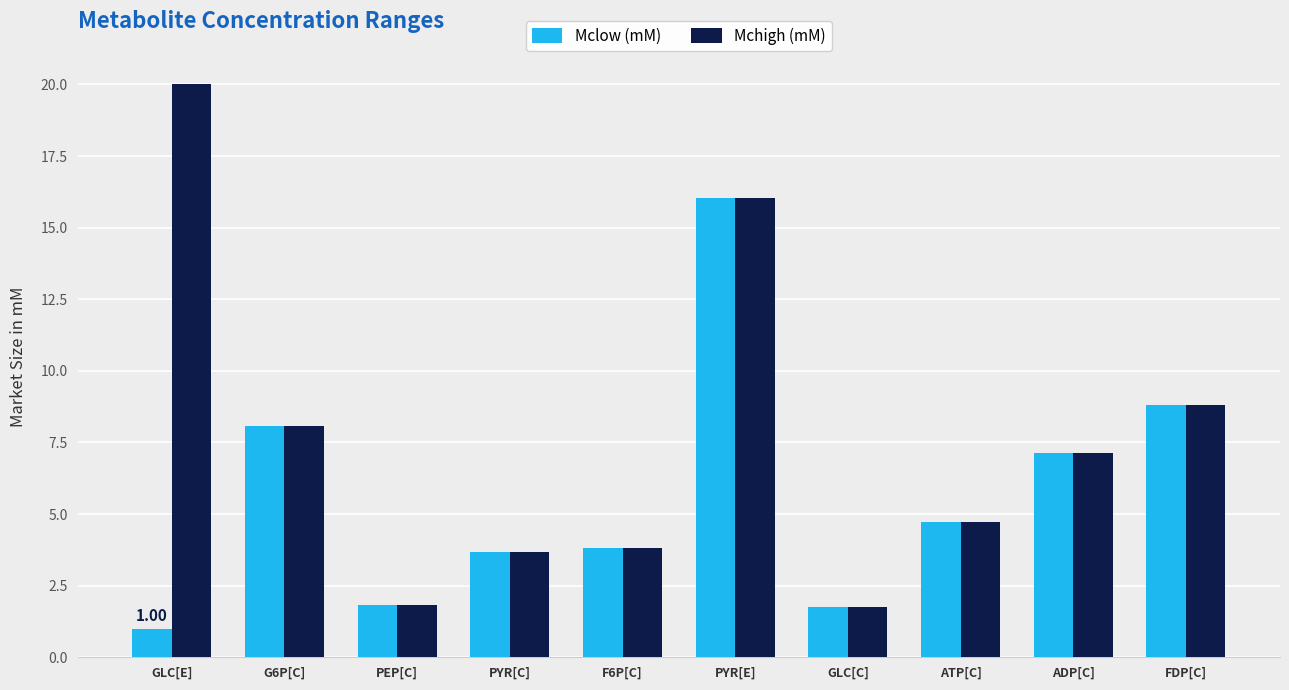

Reading right to left, transcribe all the data shown in this chart.

Mclow (mM): FDP[C]=8.8	ADP[C]=7.1	ATP[C]=4.7	GLC[C]=1.8	PYR[E]=16.0	F6P[C]=3.8	PYR[C]=3.7	PEP[C]=1.8	G6P[C]=8.1	GLC[E]=1.0
Mchigh (mM): FDP[C]=8.8	ADP[C]=7.1	ATP[C]=4.7	GLC[C]=1.8	PYR[E]=16.0	F6P[C]=3.8	PYR[C]=3.7	PEP[C]=1.8	G6P[C]=8.1	GLC[E]=20.0